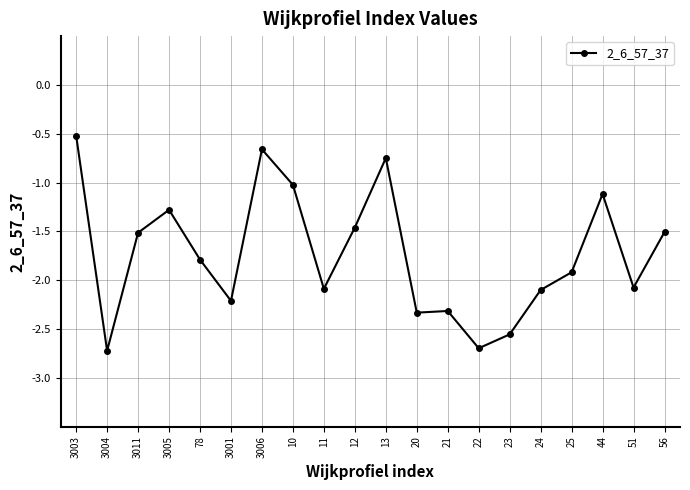

How many values are below -1?

17